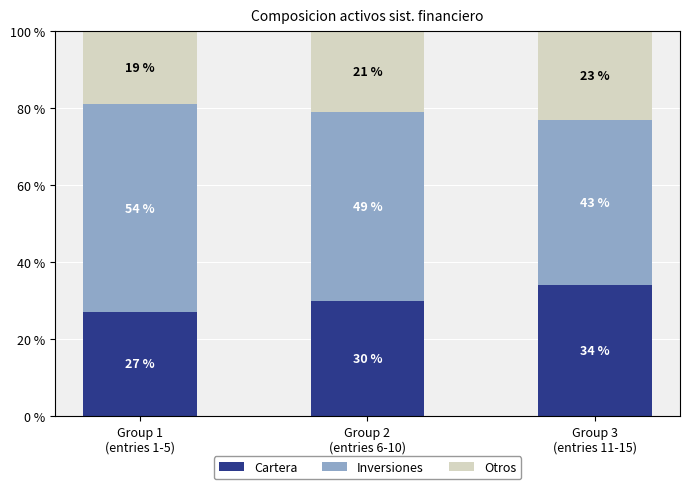

How many Cartera values are between 27 and 34?

3